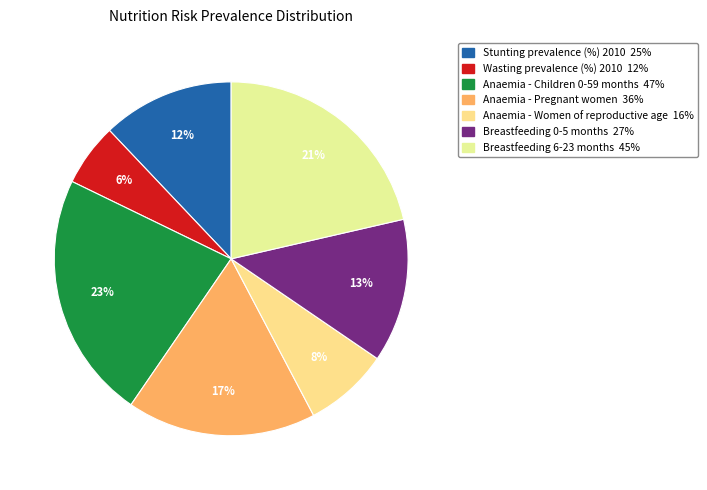

Rank the categories by value from lowest to highest.

Wasting prevalence (%) 2010, Anaemia - Women of reproductive age, Stunting prevalence (%) 2010, Breastfeeding 0-5 months, Anaemia - Pregnant women, Breastfeeding 6-23 months, Anaemia - Children 0-59 months